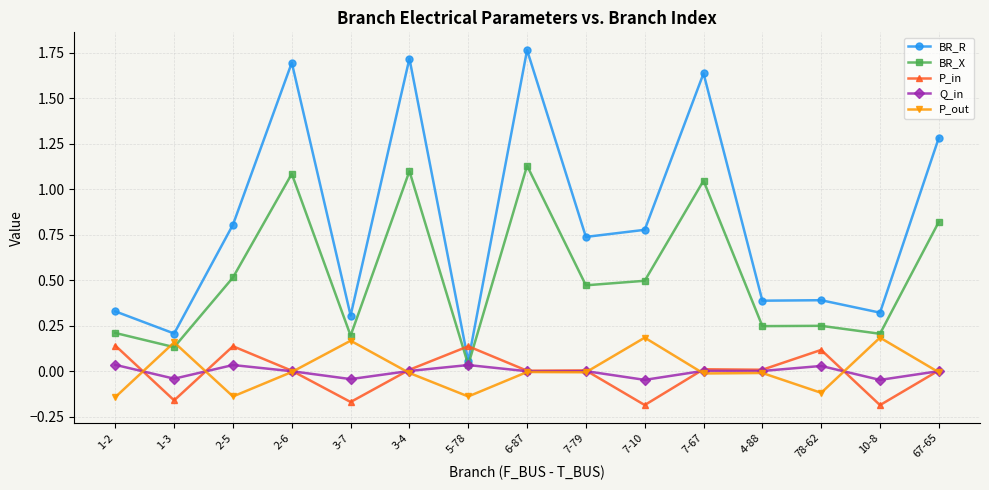

What position from the right is 7-67?

5